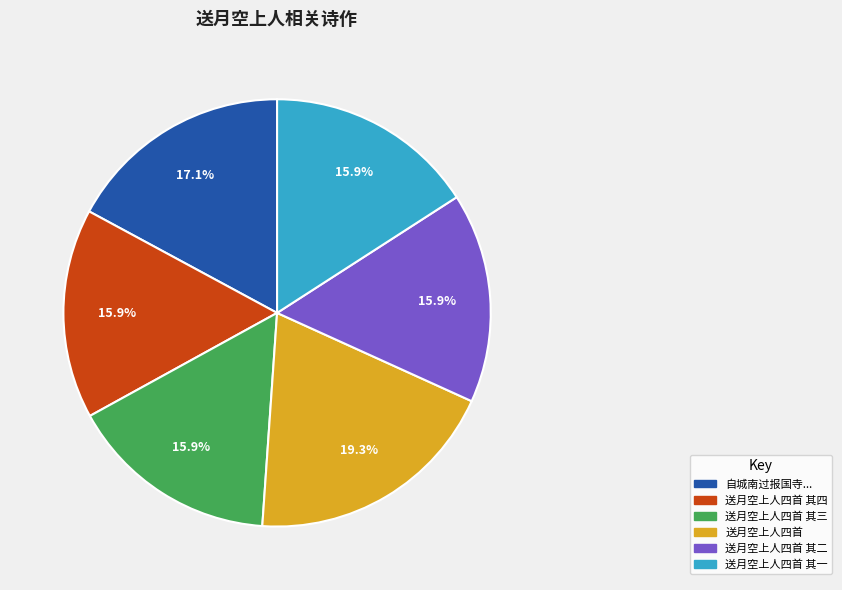

Is there any slice that represents more than half of the pie?

No